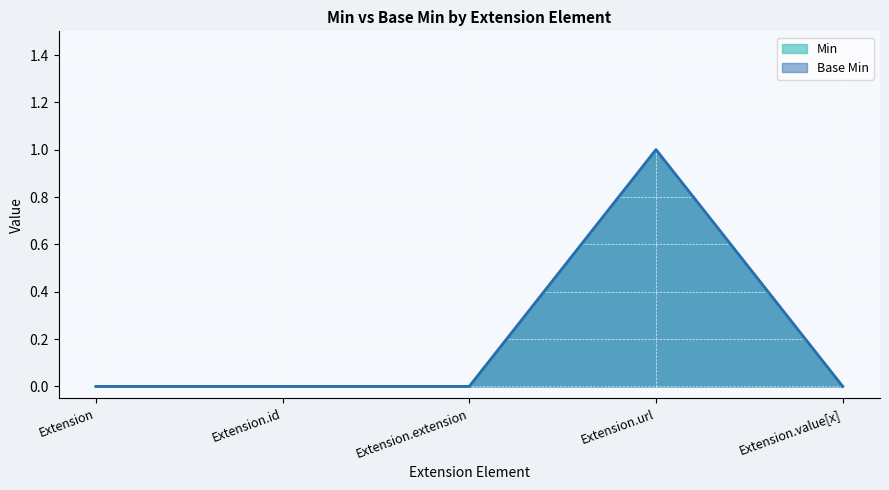

How many Base Min values are between 0 and 1?

5